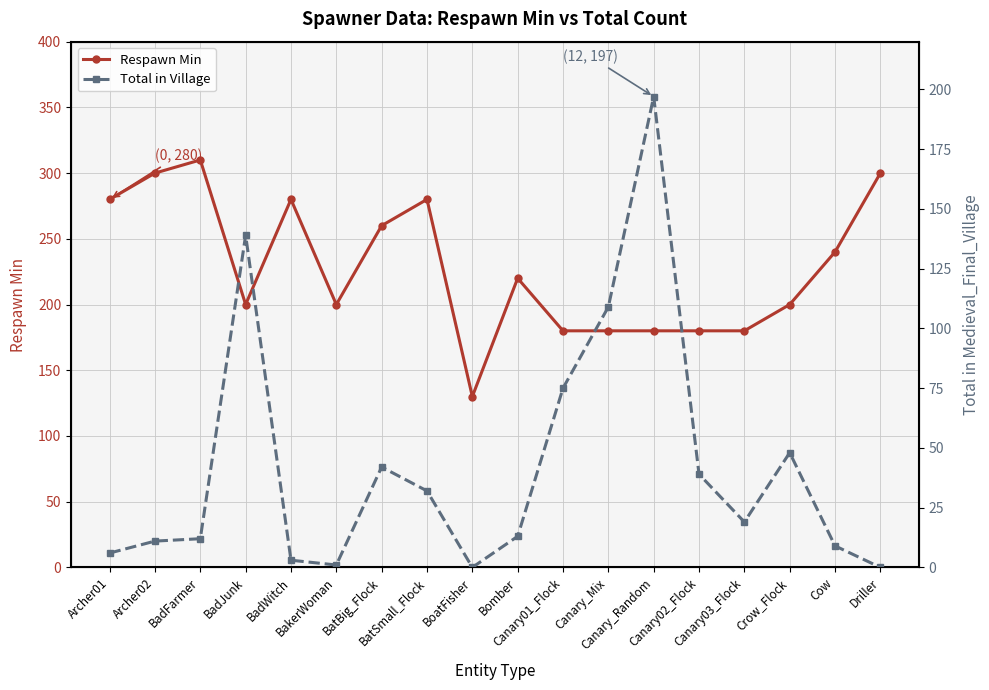

Between which two adjacent categories do Respawn Min and Total in Village first intersect?

Canary_Mix and Canary_Random